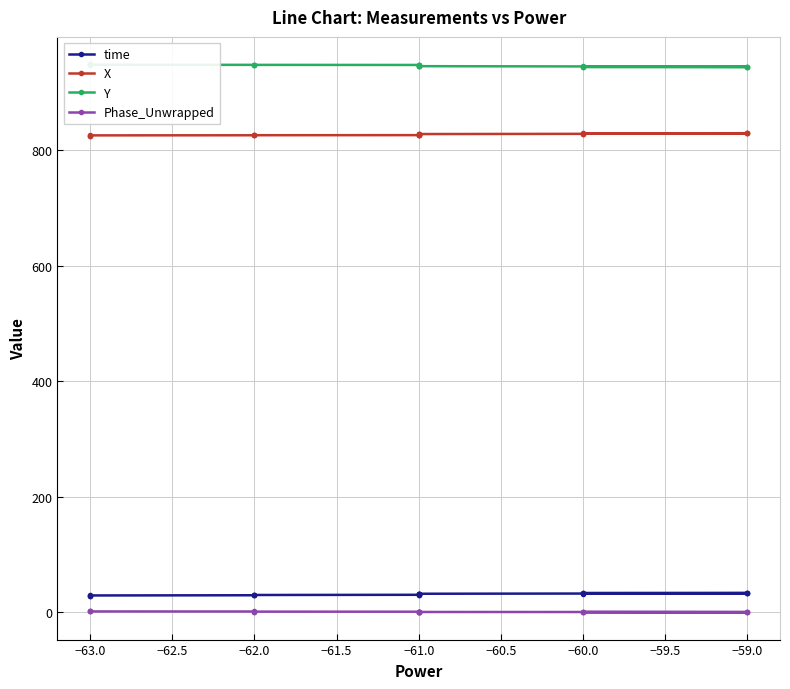

True or false: Phase_Unwrapped and Y cross at least once.

False